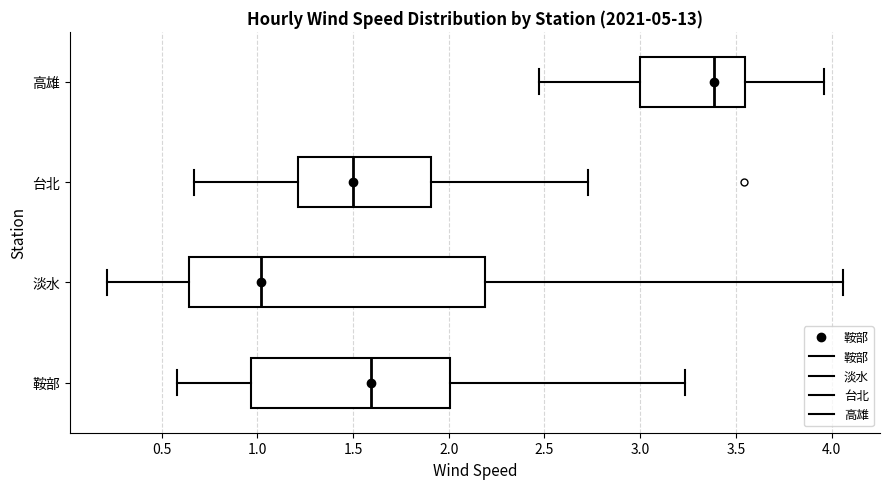

Which box has the furthest to the right median line?

高雄